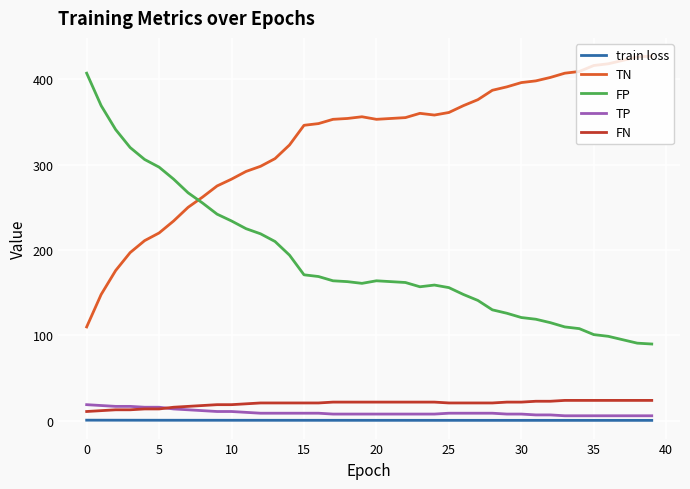

What is the maximum value for TN?

427.0